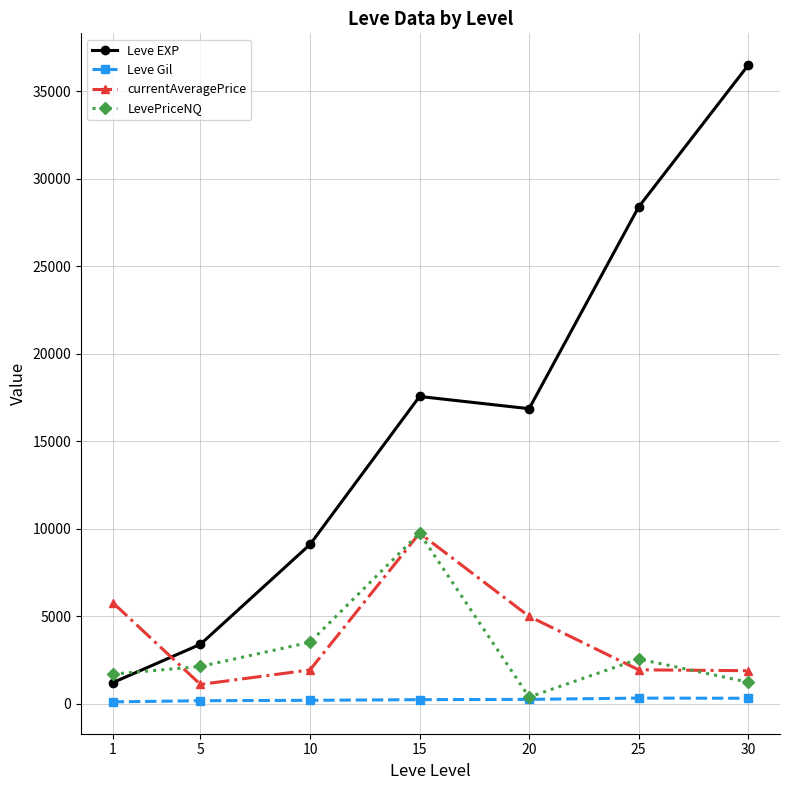

How many intersections are there between Leve EXP and LevePriceNQ?

1